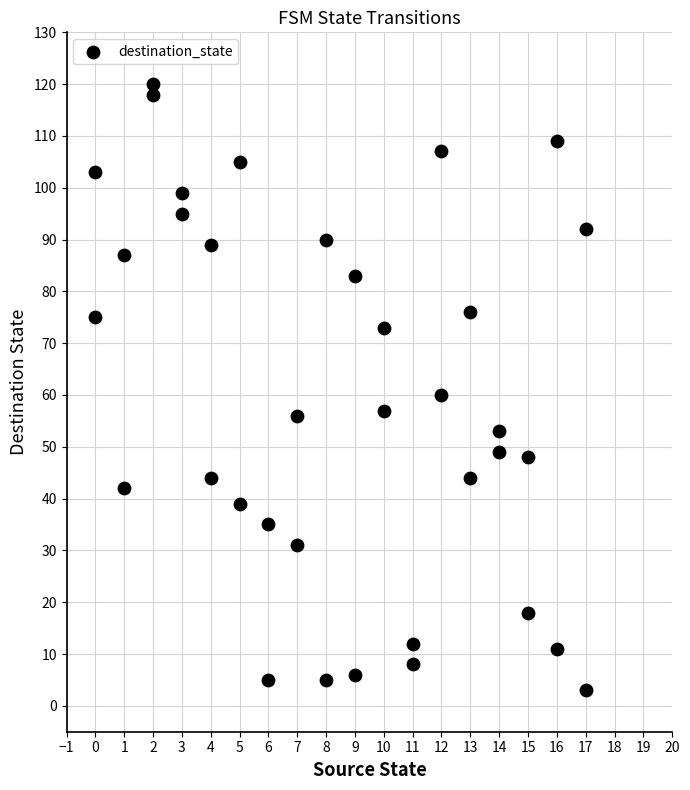

What is the range of Y values (max minus min)?

117